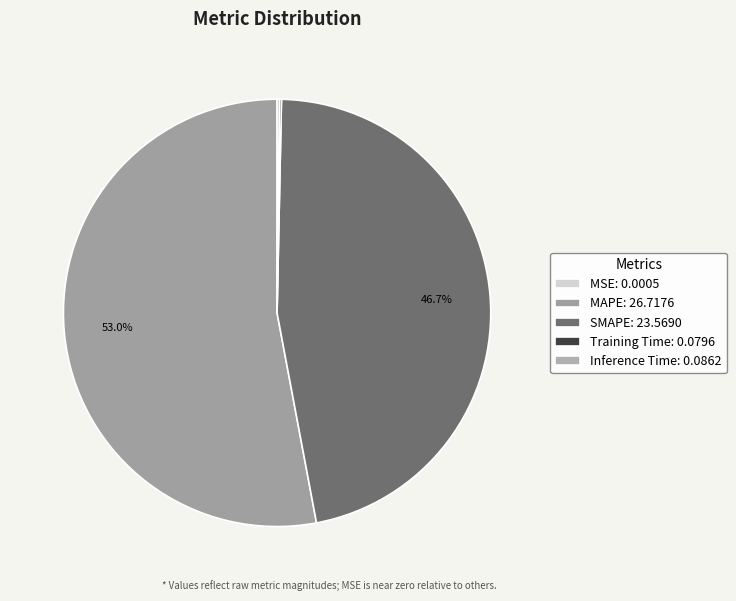

What is the largest slice in the pie chart?

MAPE